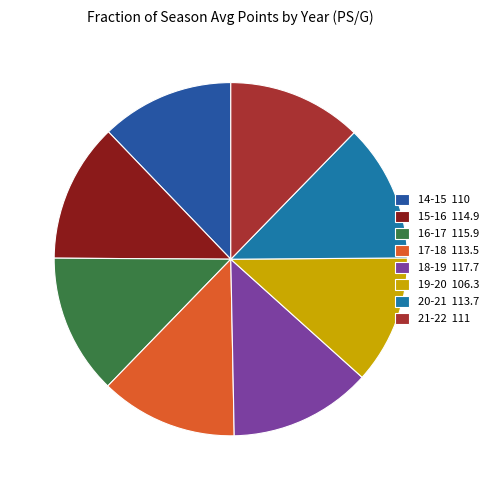

Does any single category account for the majority?

No